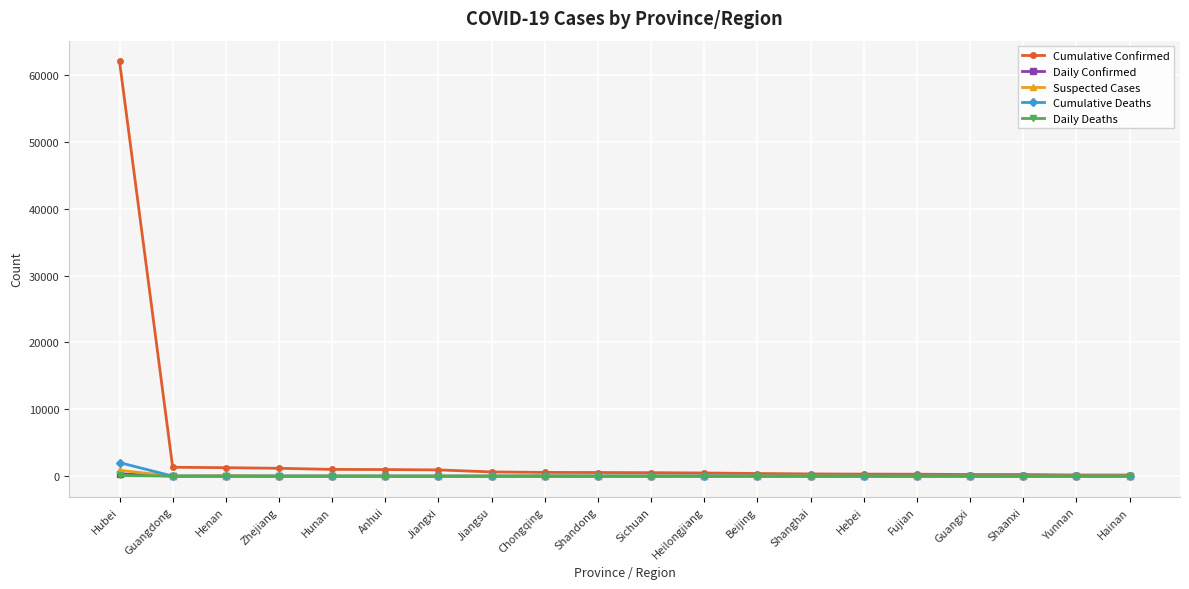

What is the label of the 2nd point from the left?

Guangdong